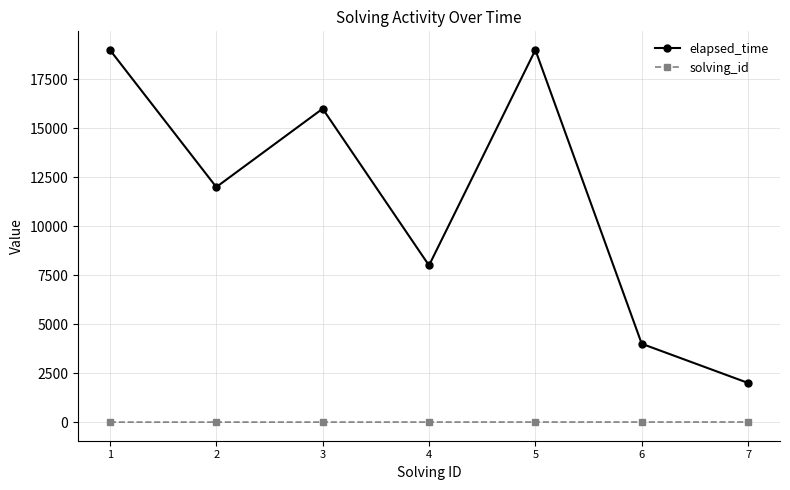

How many values in the solving_id series are below 4?

3